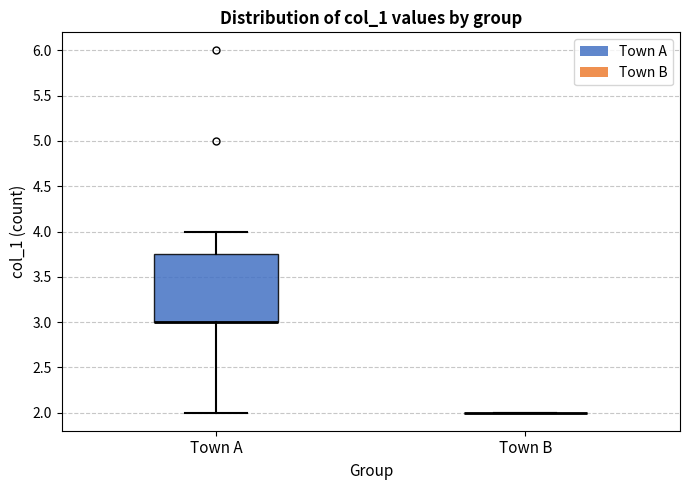

Reading left to right, transcribe this box plot: for each box, give where its median line is, the range the box spans, and where its two whiskers end, as read against the y-axis. The values are not printed on the chart, so give them approximately, as read against the axis.

Town A: median 3.00 (drawn on the box's lower edge), box 3.00 to 3.75, whiskers 2.00 to 4.00
Town B: box collapsed to a line at 2.00, whiskers 2.00 to 2.00